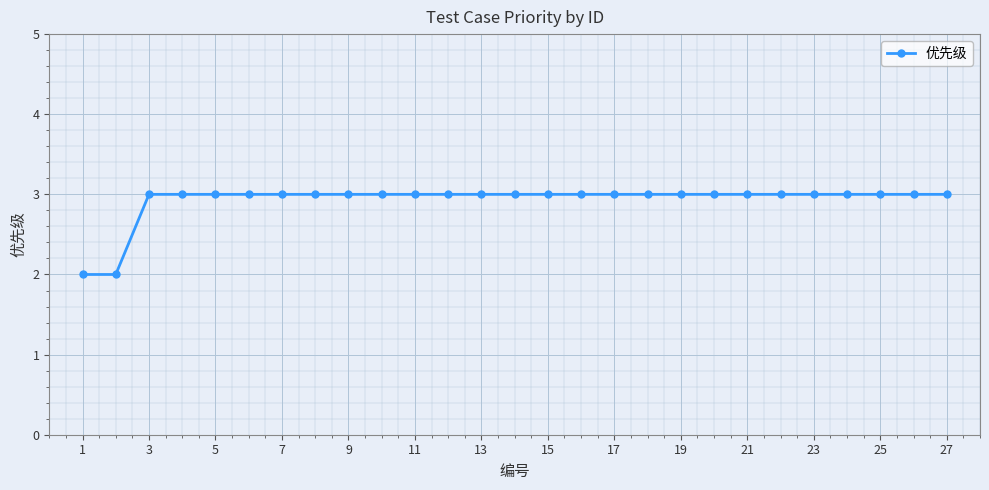

What is the greatest value displayed?

3